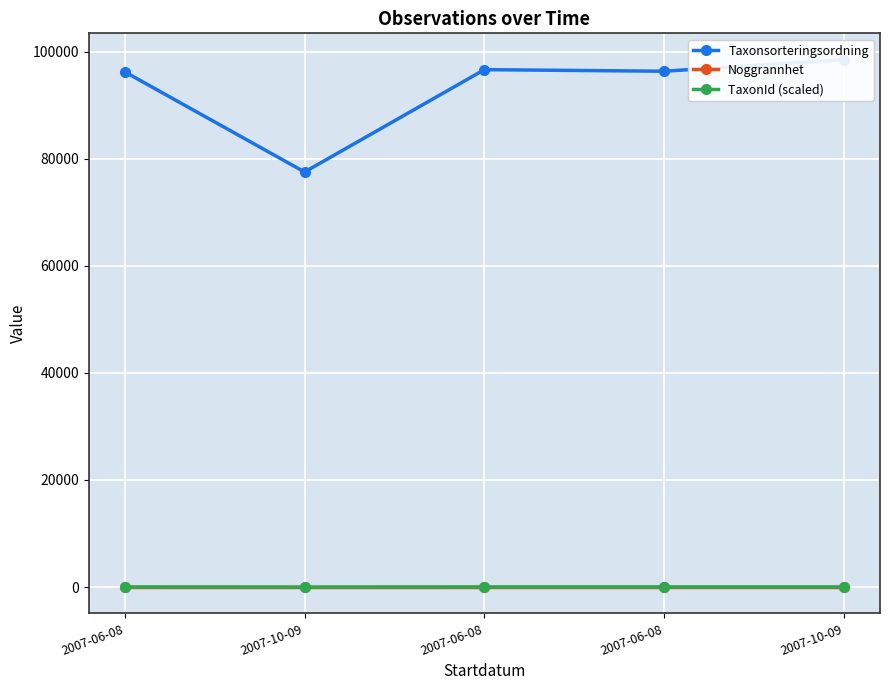

What is the label of the 1st point from the right?

2007-10-09